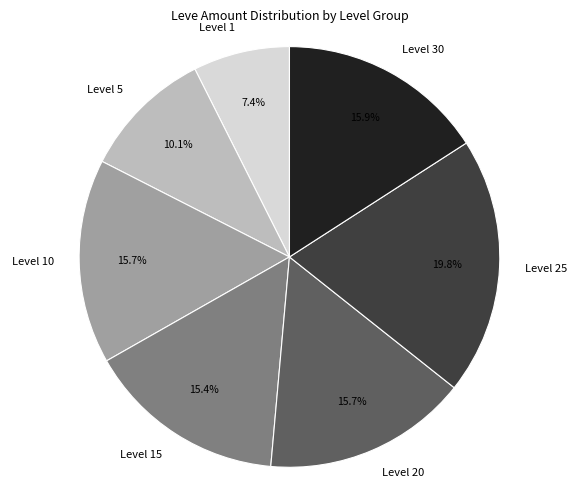

What is the largest slice in the pie chart?

Level 25